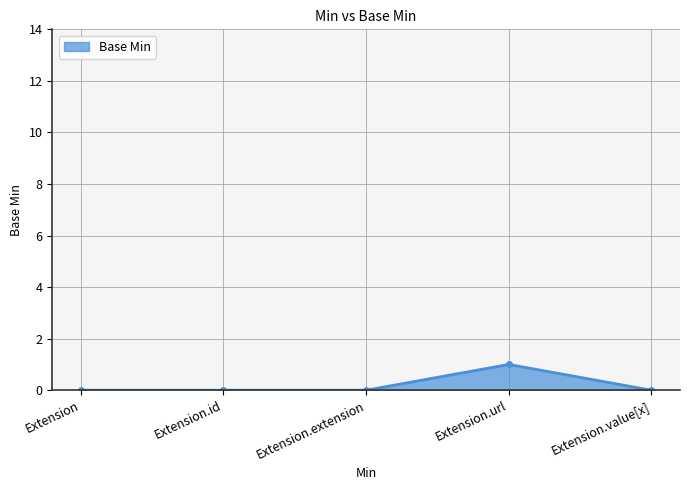

What is the maximum value shown in the chart?

1